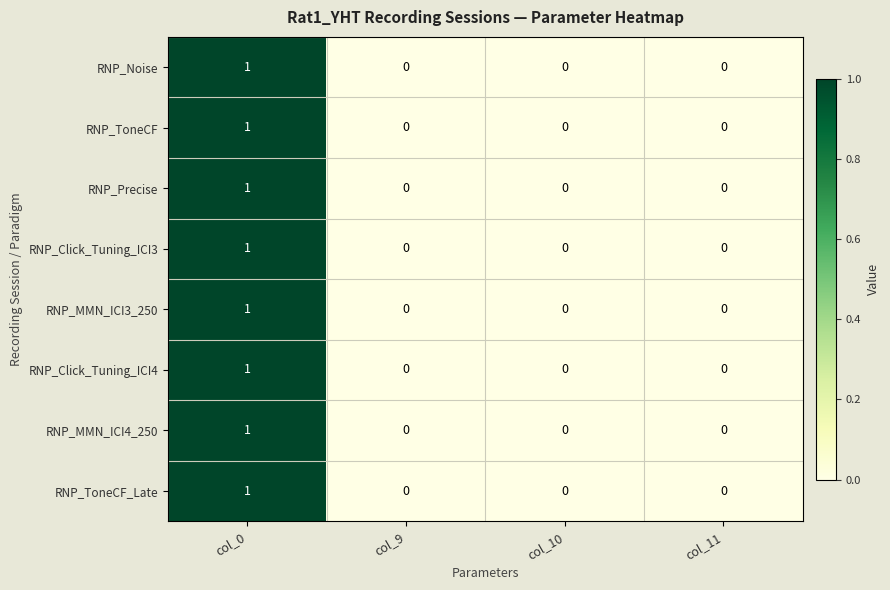

The RNP_MMN_ICI4_250 series shows 0 at col_10. True or false?

True